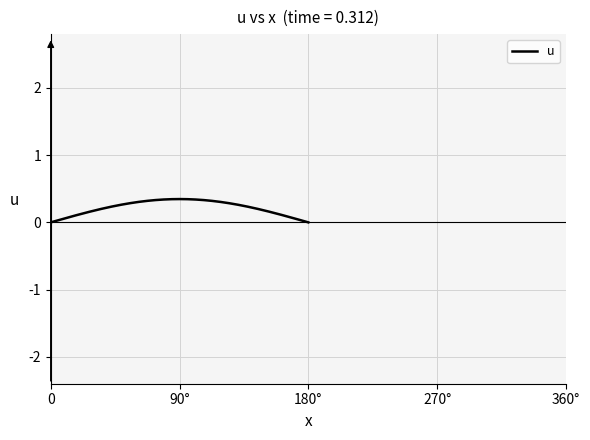

What is the difference between the maximum and minimum values?

0.3